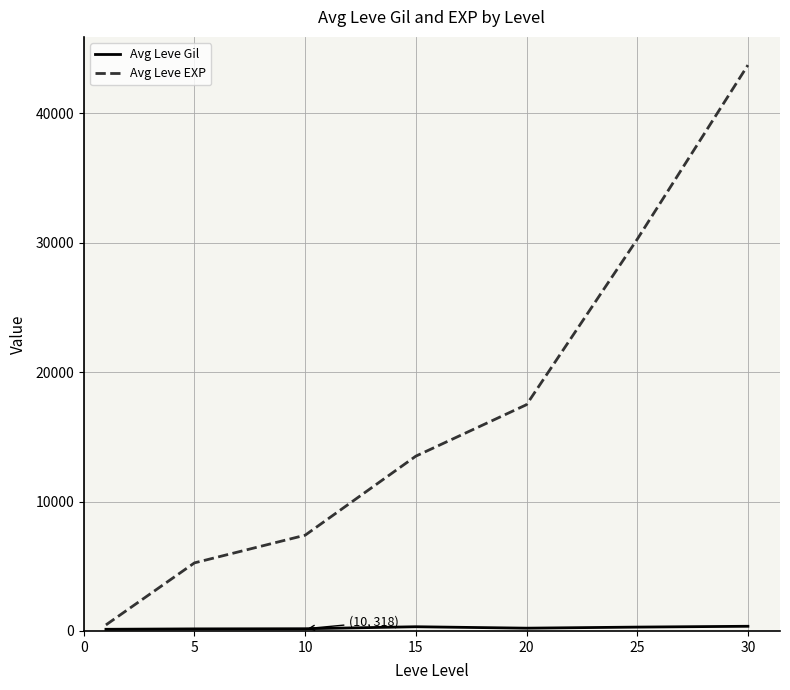

Which series has the largest range (max minus min)?

Avg Leve EXP